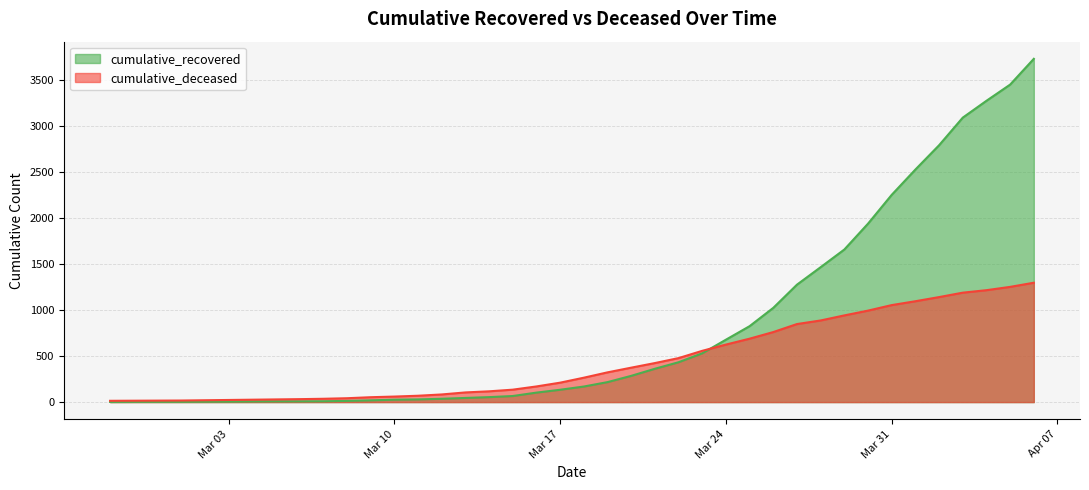

At which label does cumulative_recovered reach its peak?

2020-04-06